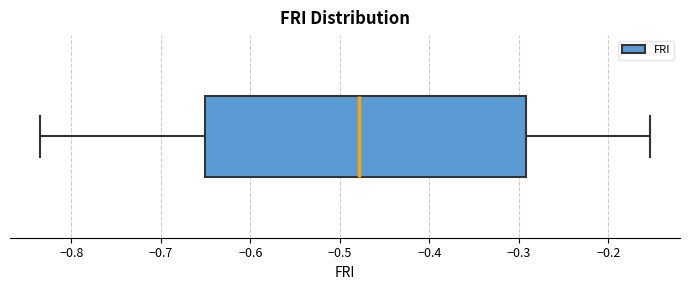

Where is the left edge of the box on the x-axis? The values are not printed on the chart, so give them approximately, as read against the axis.

-0.65